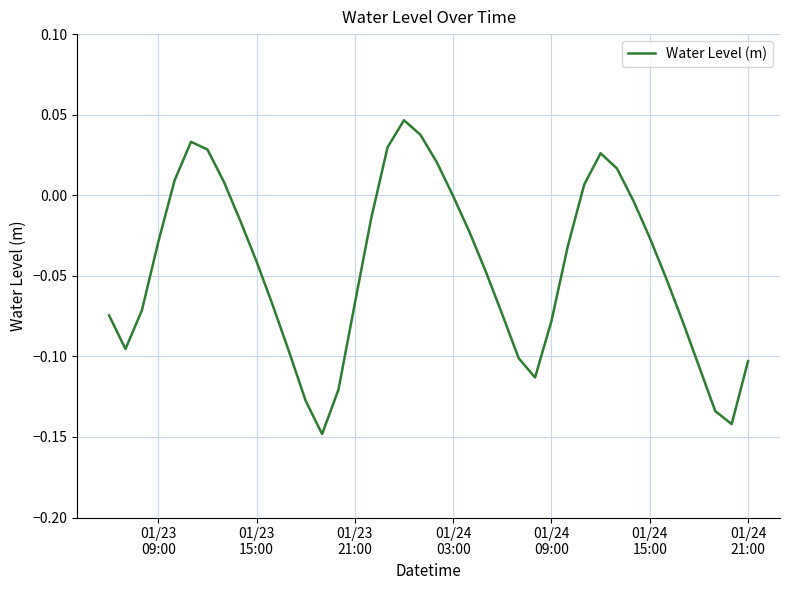

What is the minimum value shown in the chart?

-0.1